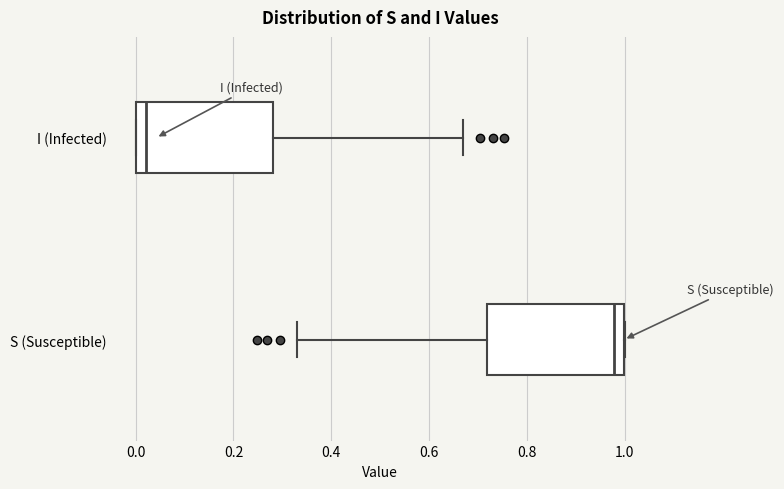

Which box's median line is the furthest to the left?

I (Infected)